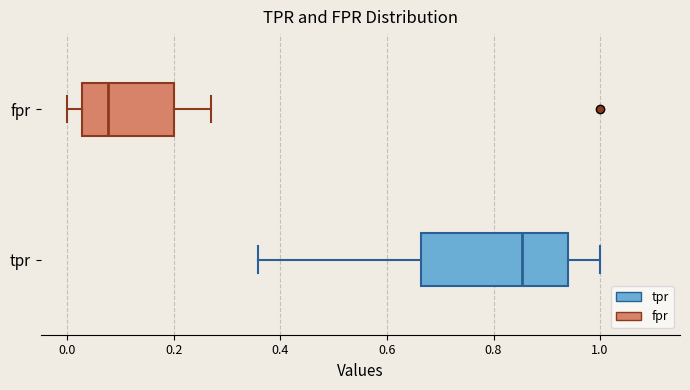

Where does the median line of the box for fpr sit on the x-axis? The values are not printed on the chart, so give them approximately, as read against the axis.

0.08